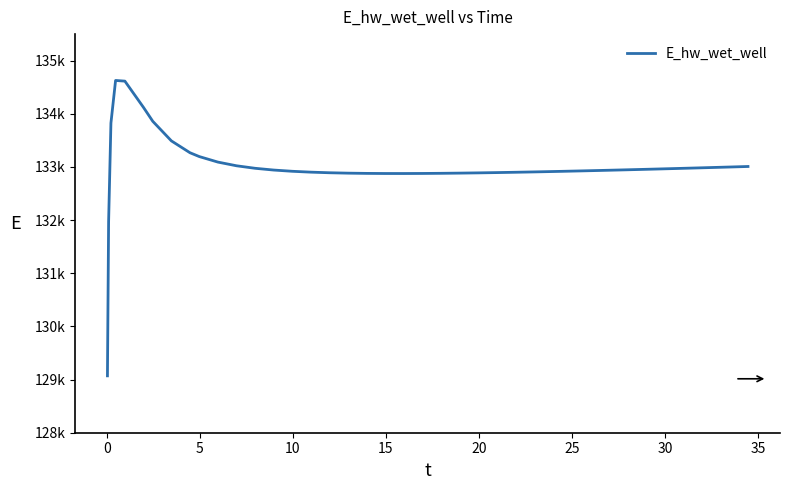

Does the chart have visible grid lines?

No